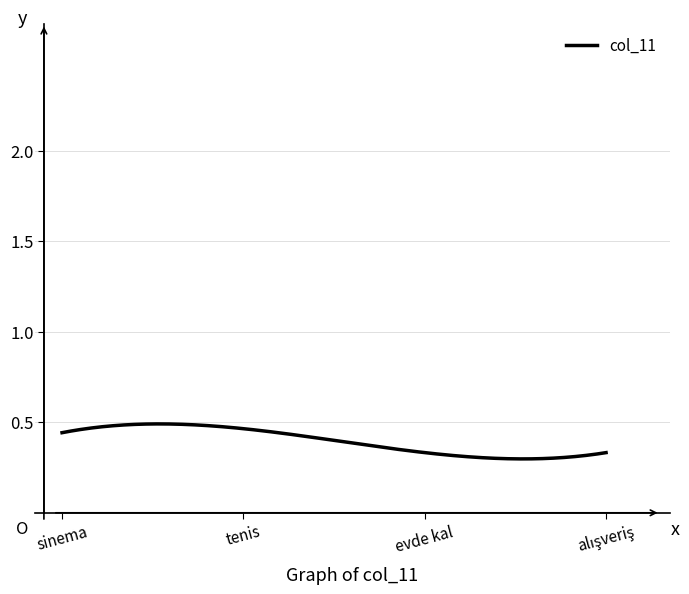

Where is the data nearest to the value 0?

evde kal